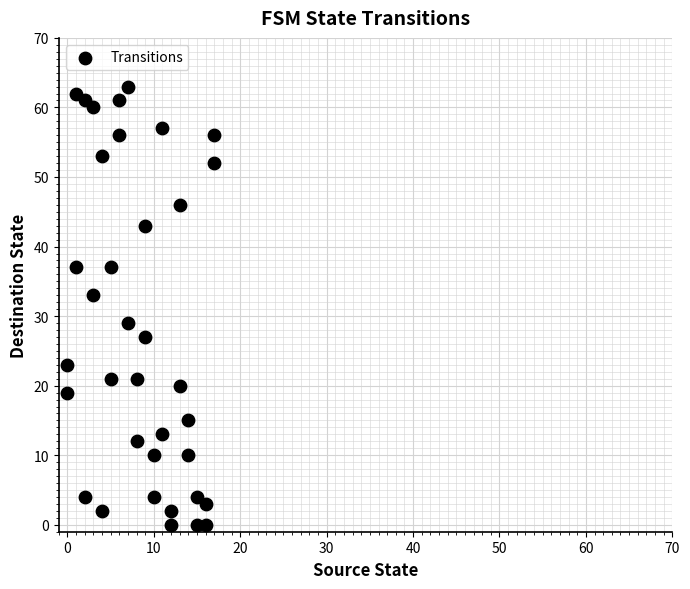

What is the range of Y values (max minus min)?

63